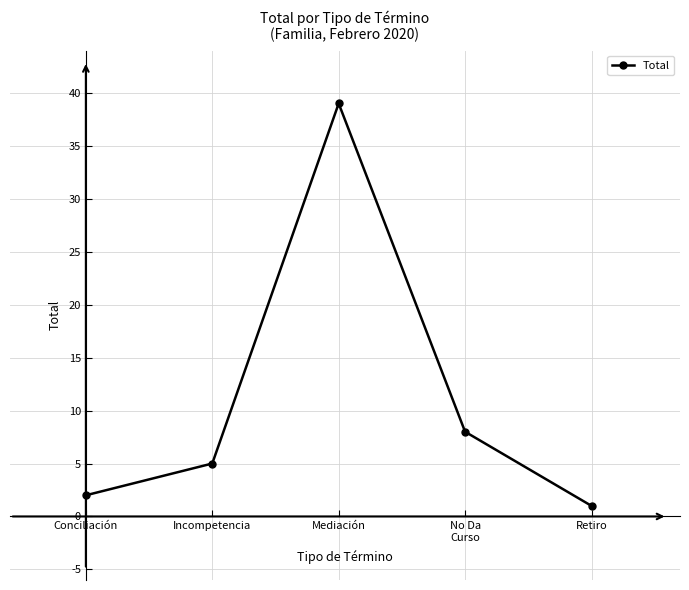

Reading left to right, transcribe all the data shown in this chart.

Conciliación=2	Incompetencia=5	Mediación=39	No Da
Curso=8	Retiro=1